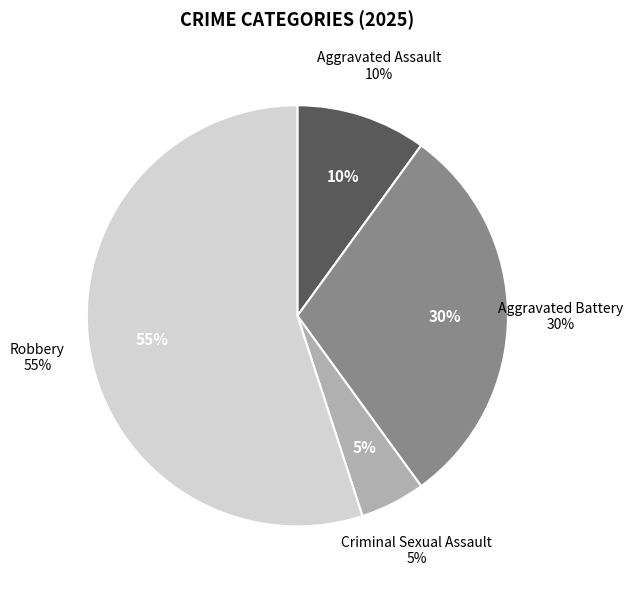

To the nearest percent, what is the average slice percentage?

25%